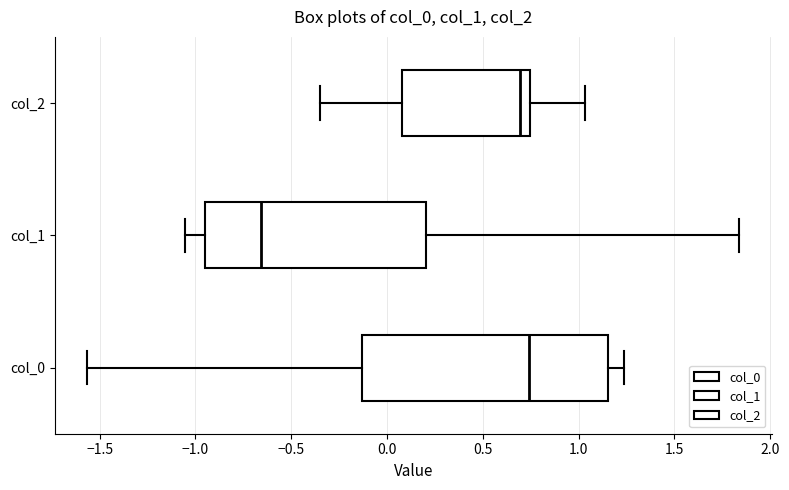

Comparing the boxes themselves (not the whiskers), which one is the widest?

col_0